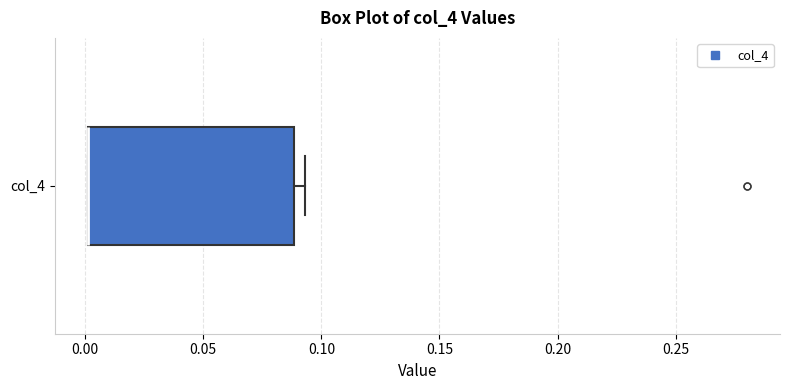

Where is the left edge of the box for col_4 on the x-axis? The values are not printed on the chart, so give them approximately, as read against the axis.

0.000